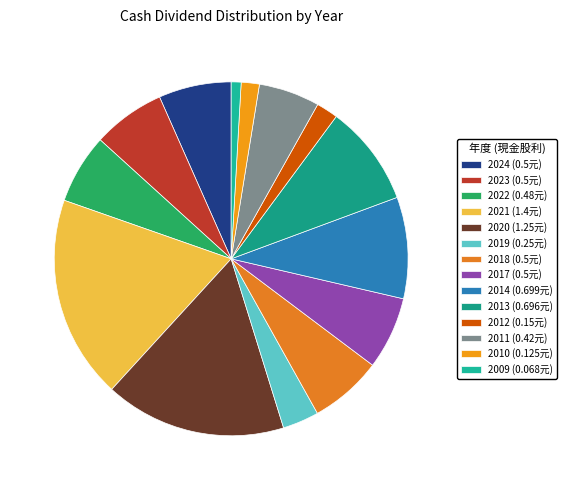

Is there any slice that represents more than half of the pie?

No